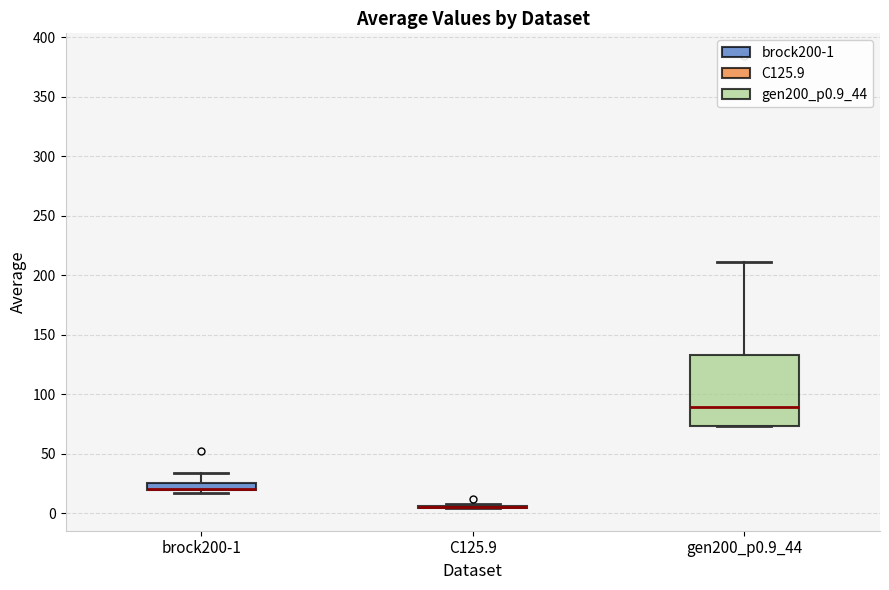

Which box is the tallest, from its lower edge to its upper edge?

gen200_p0.9_44